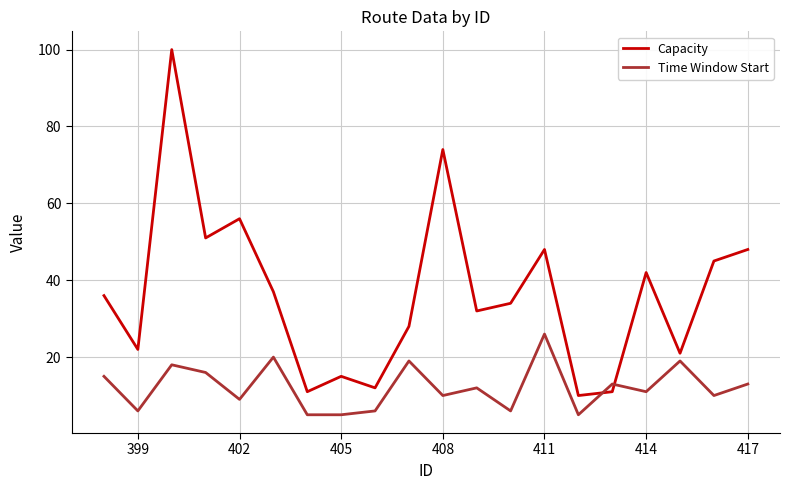

What is the sum of all Capacity values?

733